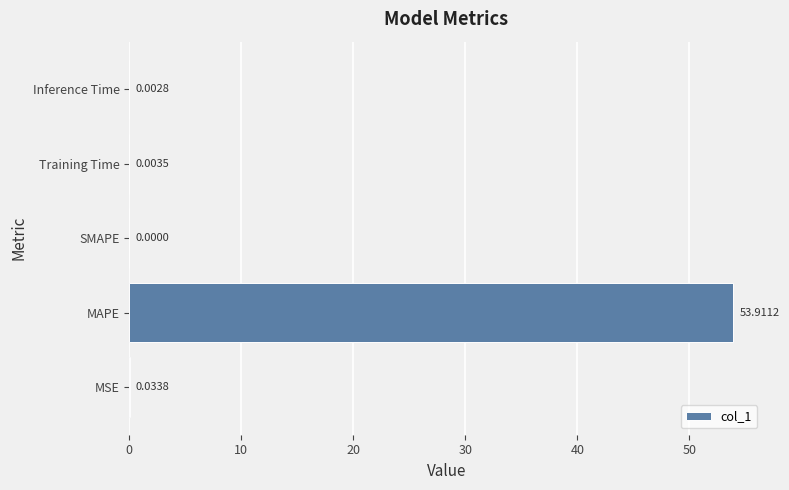

Count the number of categories in the chart.

5